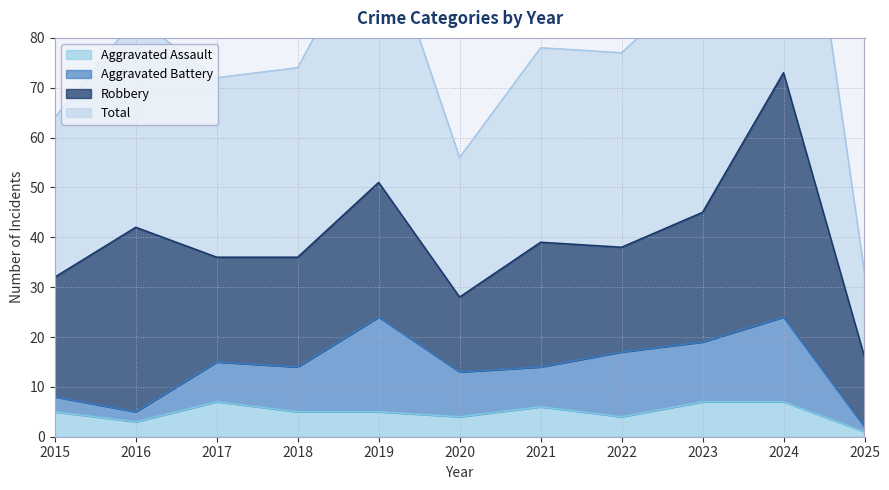

What is the highest value of the Aggravated Assault series?

7